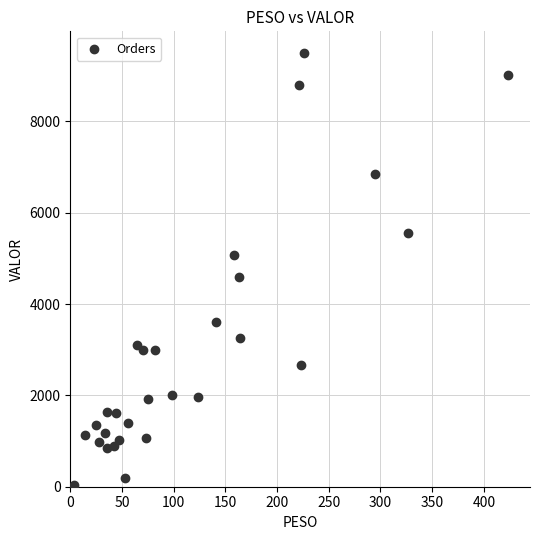

What Y value in the scatter plot is closest to 4768?

4582.3